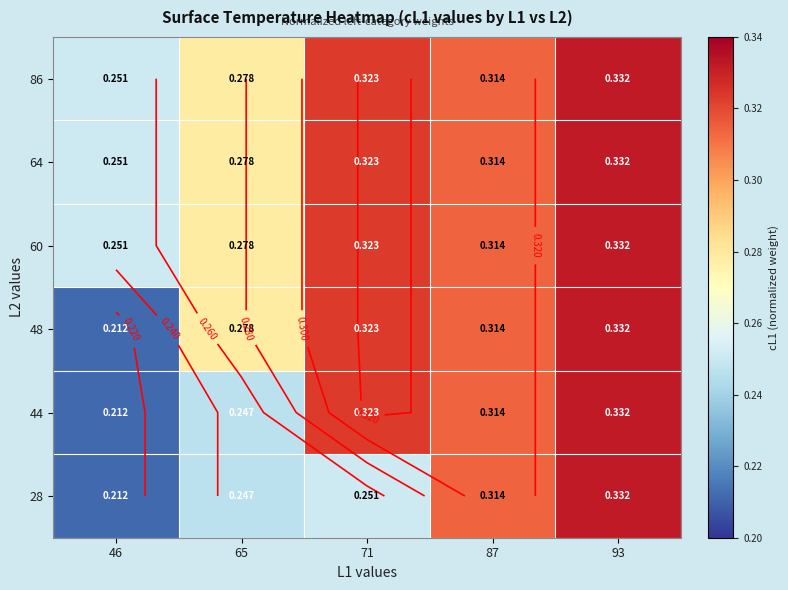

Is it true that 44 equals 0.3 at 93?

True